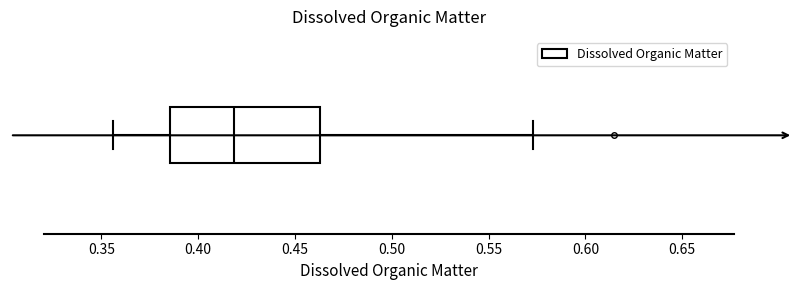

Transcribe this box plot: give where the median line is, the range the box spans, and where the two whiskers end, as read against the x-axis. The values are not printed on the chart, so give them approximately, as read against the axis.

median 0.420, box 0.385 to 0.465, whiskers 0.355 to 0.575